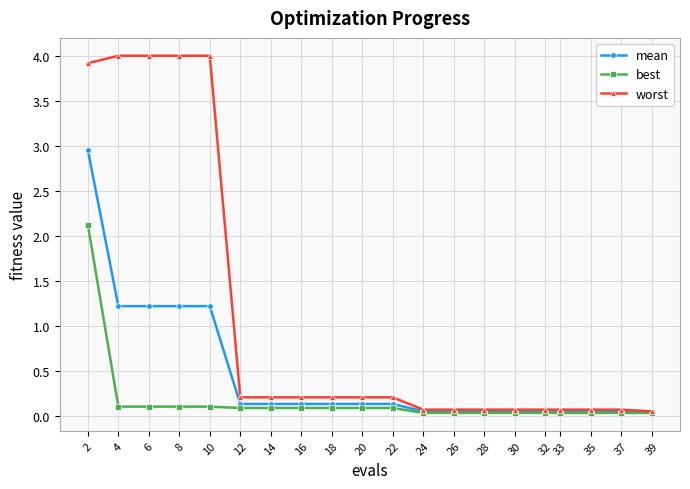

The value of best at 6 is 0.1. True or false?

True